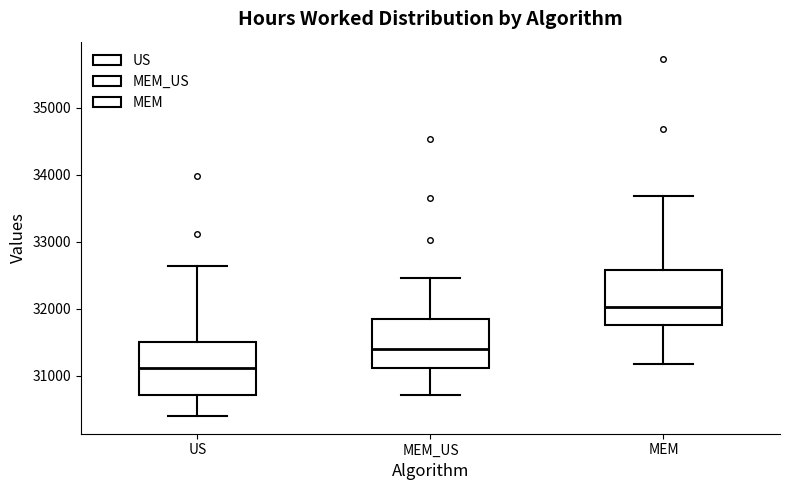

Which box's median line is the lowest?

US